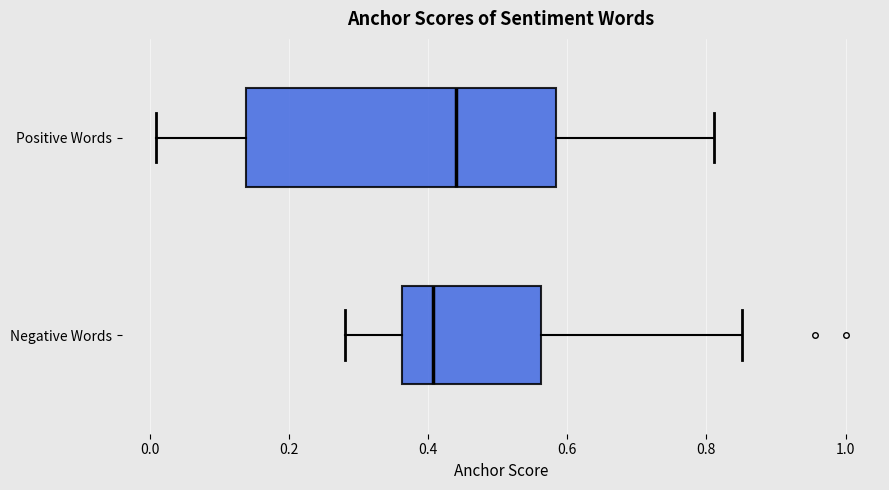

Which box is the widest, from its left edge to its right edge?

Positive Words